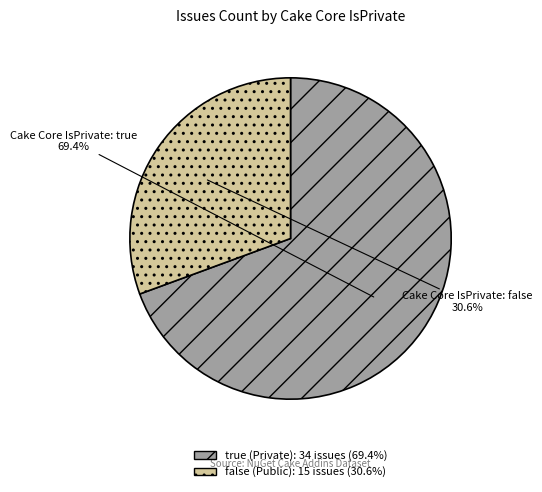

Does false account for over 50% of the chart?

No